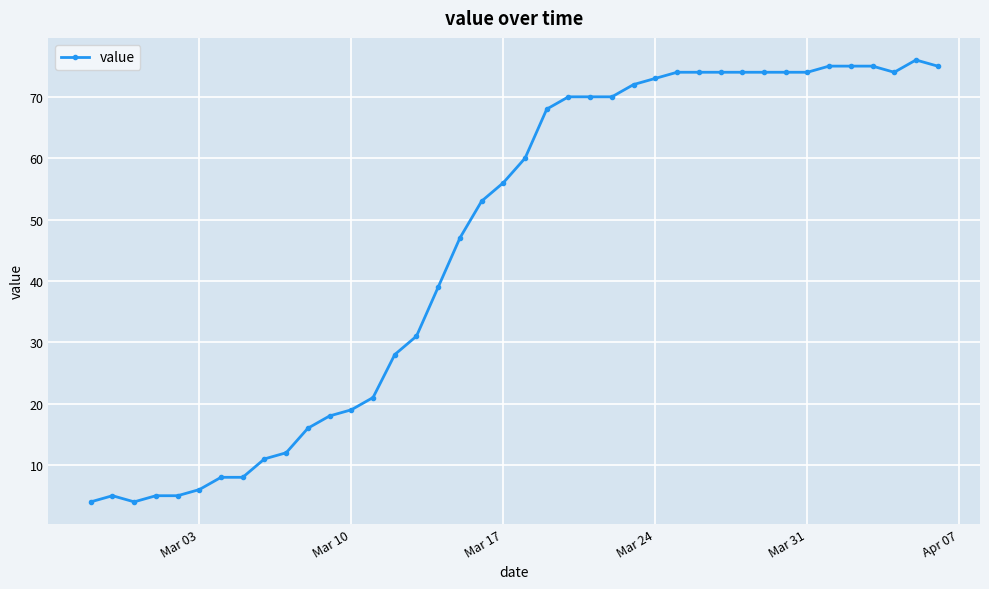

What is the difference between the maximum and minimum values?

72